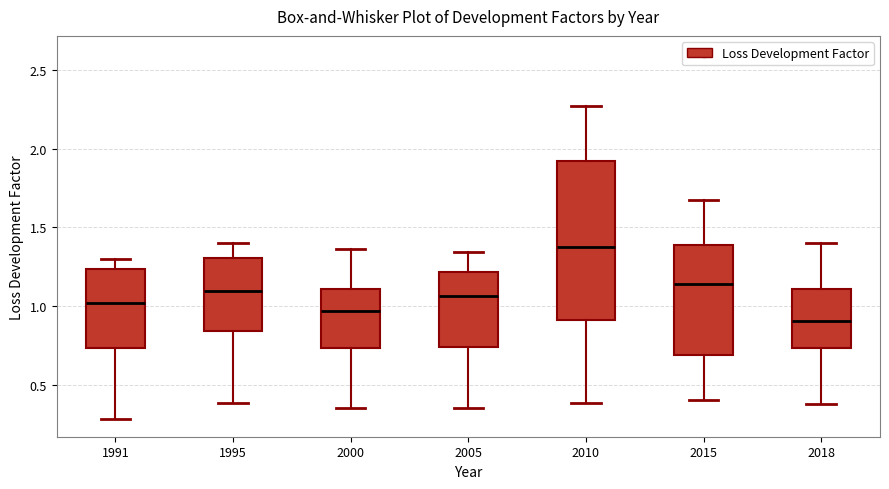

Where does the median line of the box at x = 1991 sit on the y-axis? The values are not printed on the chart, so give them approximately, as read against the axis.

1.00